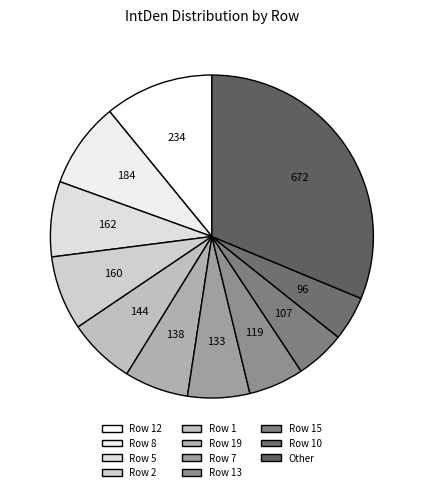

How many slices are in this pie chart?

11